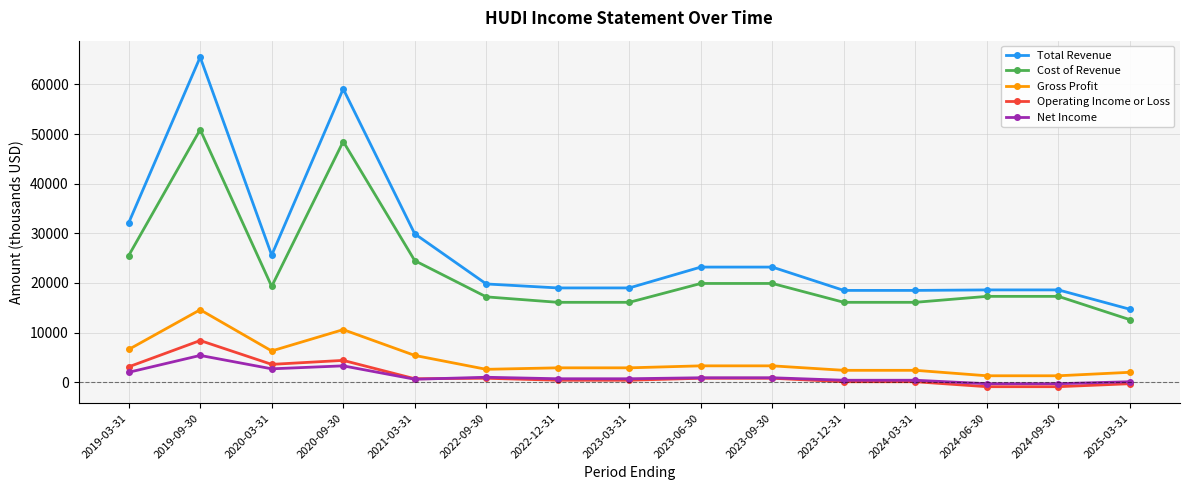

Where does the Net Income series first go above 700?

2019-03-31